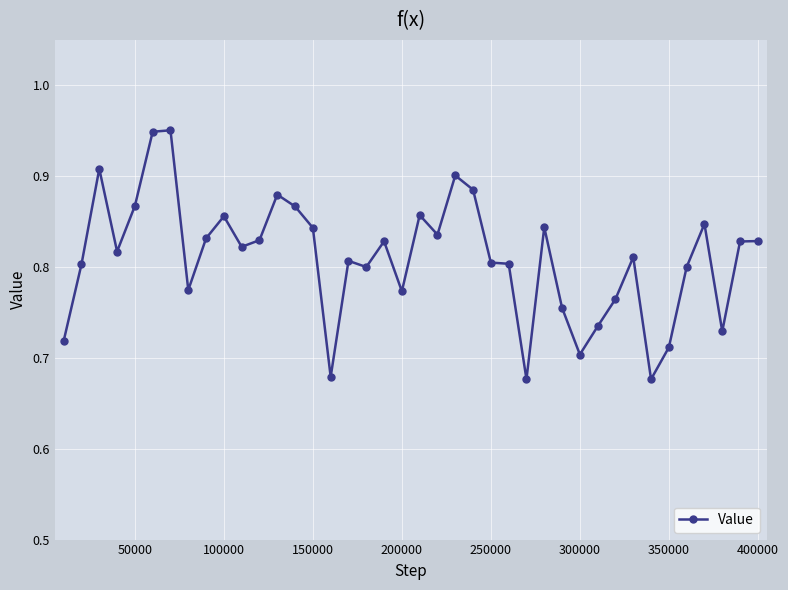

How many lines are shown in the chart?

1